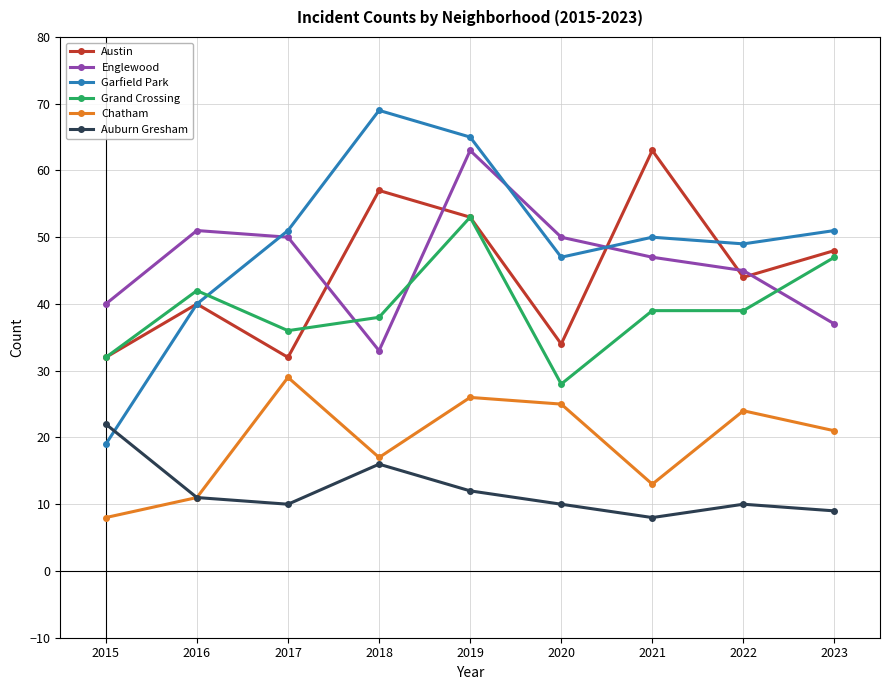

At which category is the sum across all series the highest?

2019